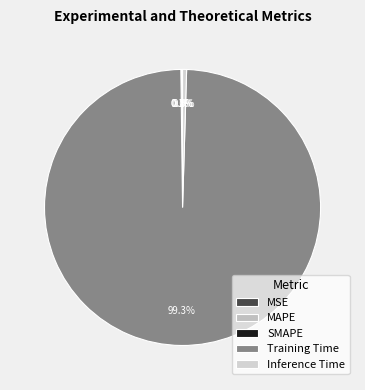

Rank the categories by value from lowest to highest.

MSE, SMAPE, MAPE, Inference Time, Training Time